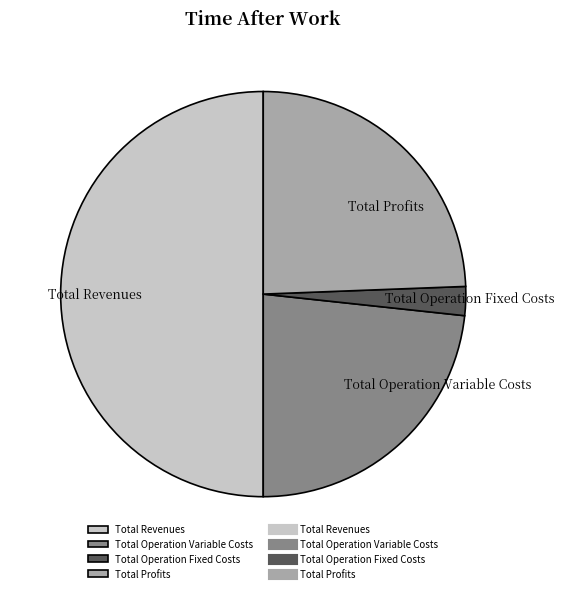

True or false: Total Revenues accounts for 36% of the total.

False